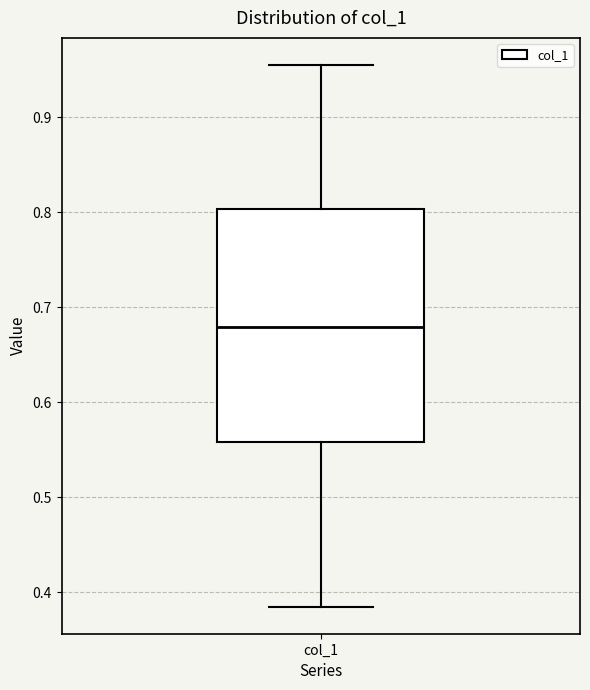

Transcribe this box plot: give where the median line is, the range the box spans, and where the two whiskers end, as read against the y-axis. The values are not printed on the chart, so give them approximately, as read against the axis.

median 0.68, box 0.56 to 0.80, whiskers 0.39 to 0.96